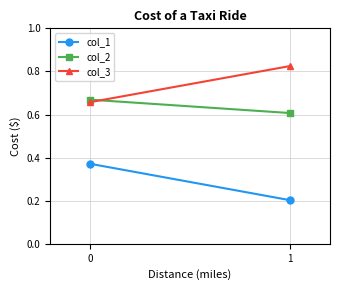

What is the average value of the col_3 series?

0.7